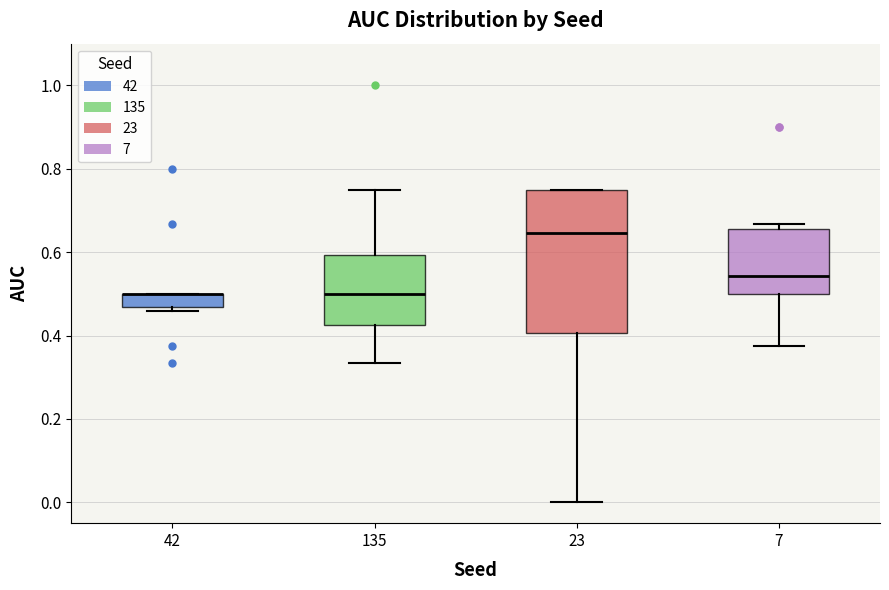

Where does the lower whisker of the box at x = 135 end on the y-axis? The values are not printed on the chart, so give them approximately, as read against the axis.

0.34